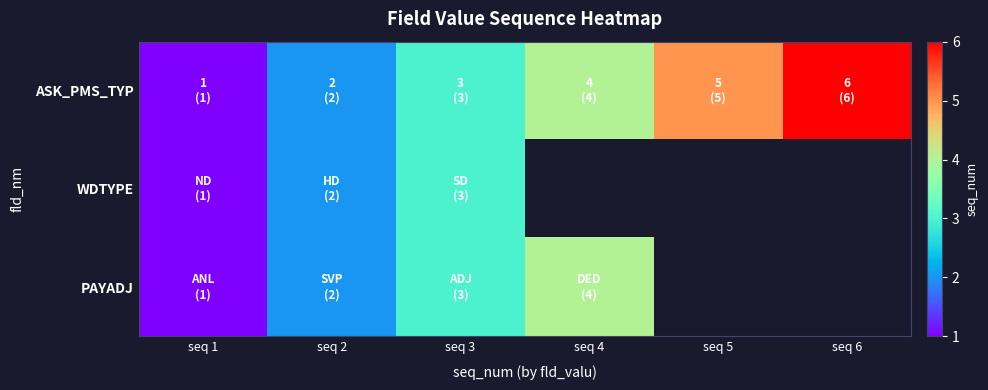

Count the number of categories in the chart.

6